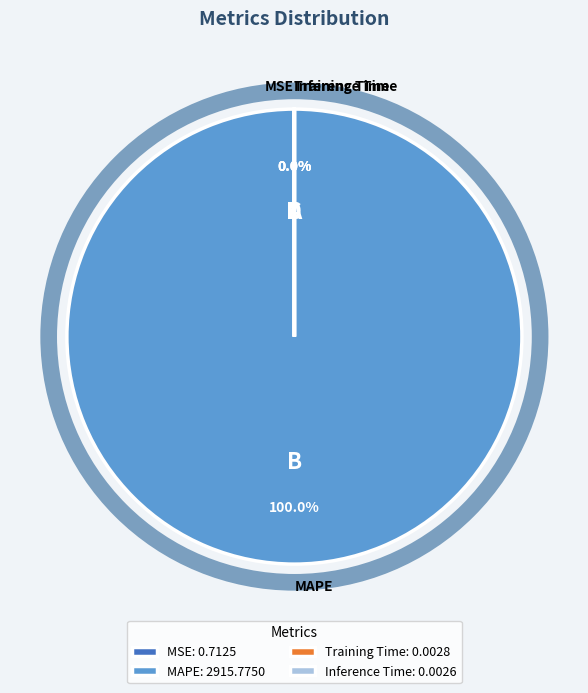

Is there a majority slice in this chart?

Yes